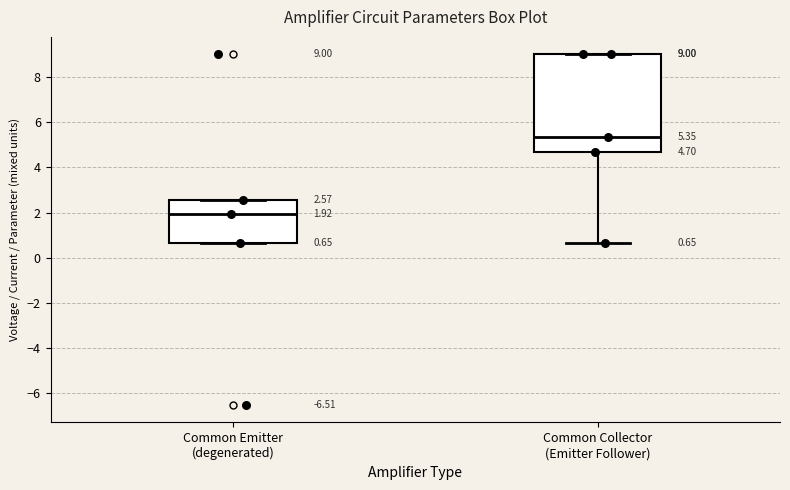

Which box is the tallest, from its lower edge to its upper edge?

Common Collector (Emitter Follower)